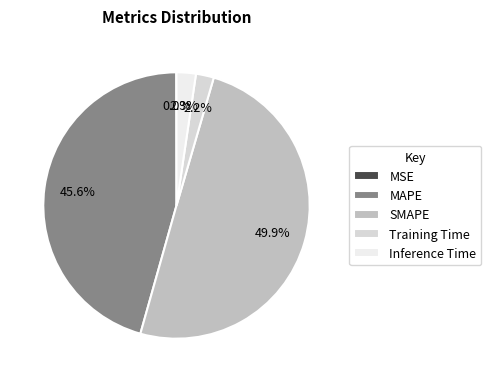

What percentage do SMAPE and Inference Time together represent?

52.2%